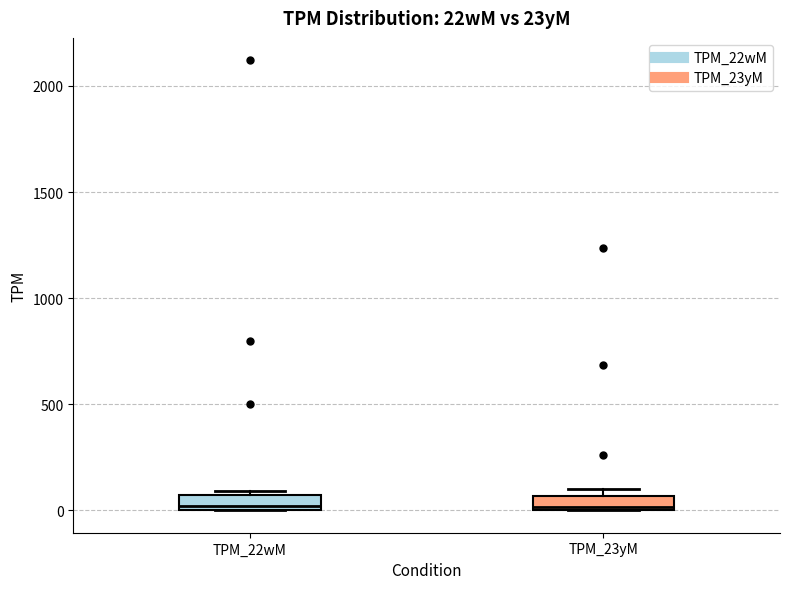

Where is the upper edge of the box for TPM_22wM on the y-axis? The values are not printed on the chart, so give them approximately, as read against the axis.

50